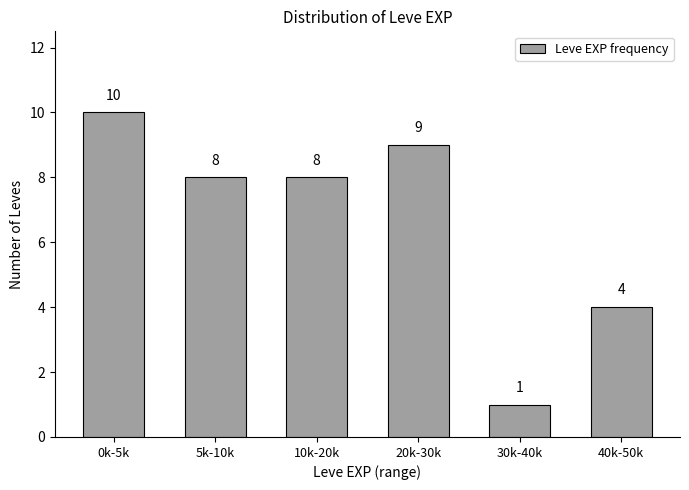

Reading right to left, extract all data points from this chart.

40k-50k=4	30k-40k=1	20k-30k=9	10k-20k=8	5k-10k=8	0k-5k=10